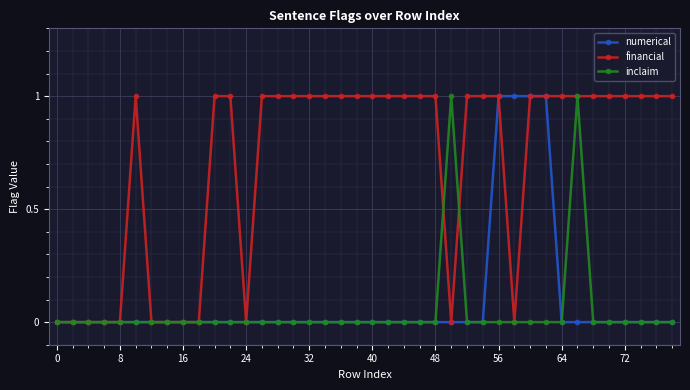

How many series are shown in this chart?

3